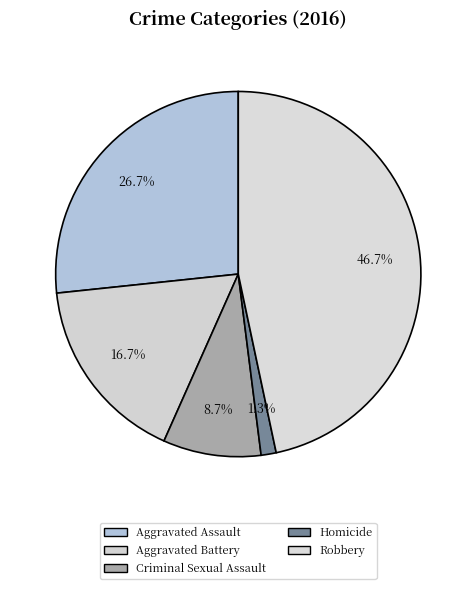

Count the number of slices in the pie.

5